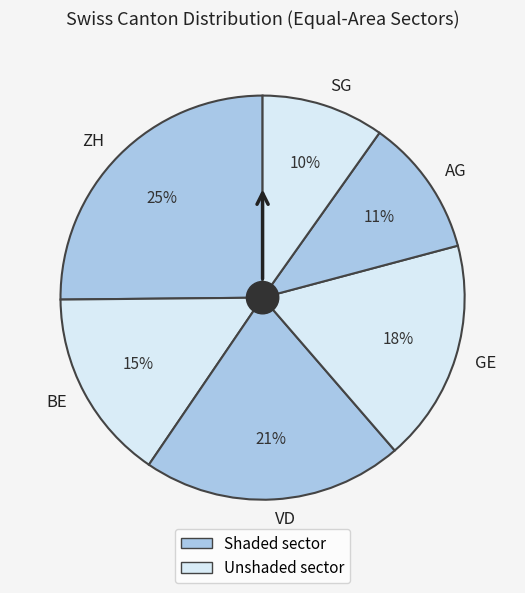

Is the sum of ZH and SG greater than half?

No